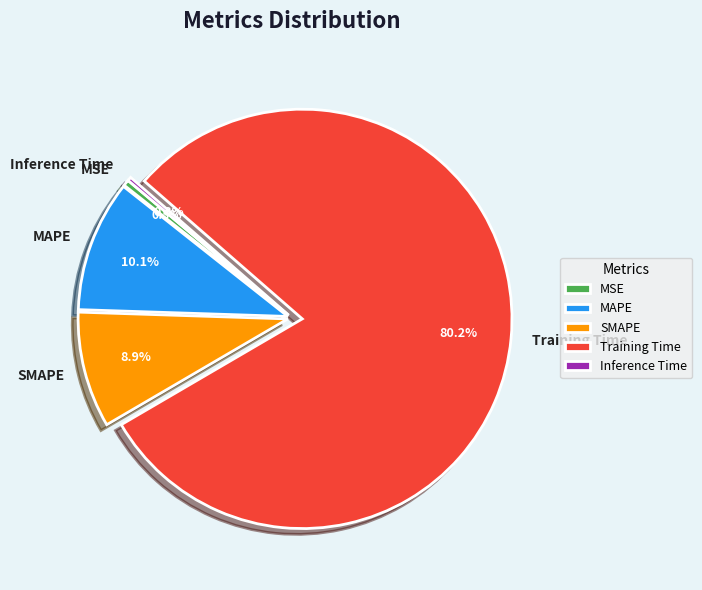

To the nearest percent, what is the average slice percentage?

20%